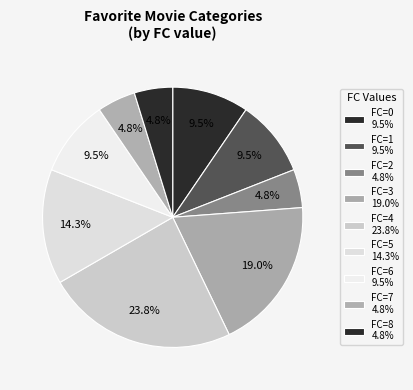

Count the number of slices in the pie.

9